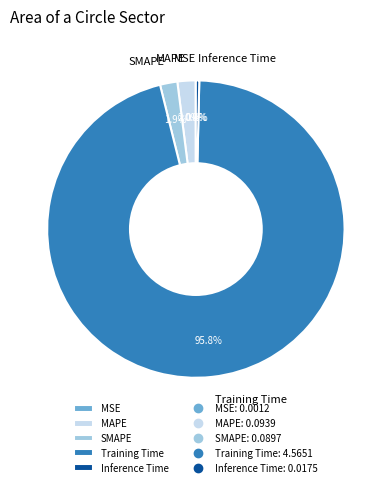

To the nearest percent, what is the combined percentage of SMAPE and Inference Time?

2%